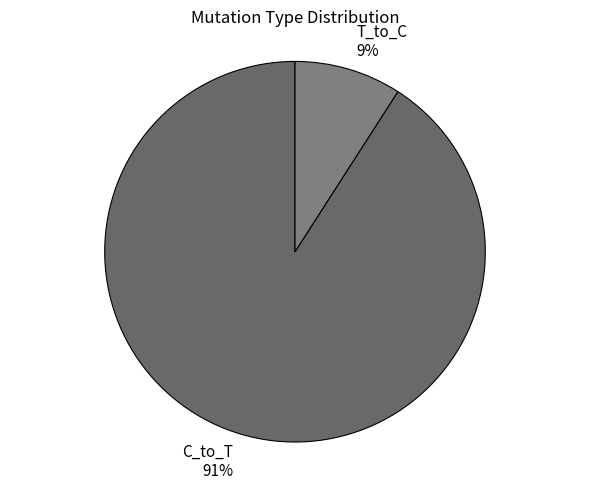

How many slices are in this pie chart?

2